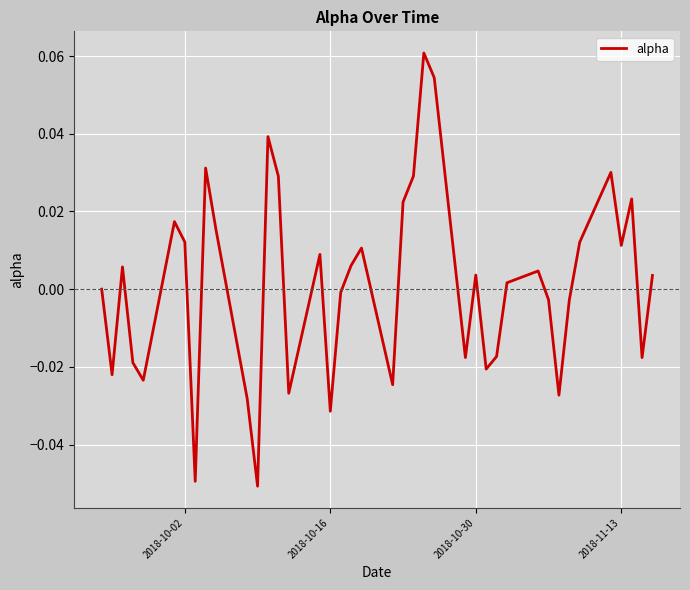

Does the chart display data point markers on the line(s)?

No